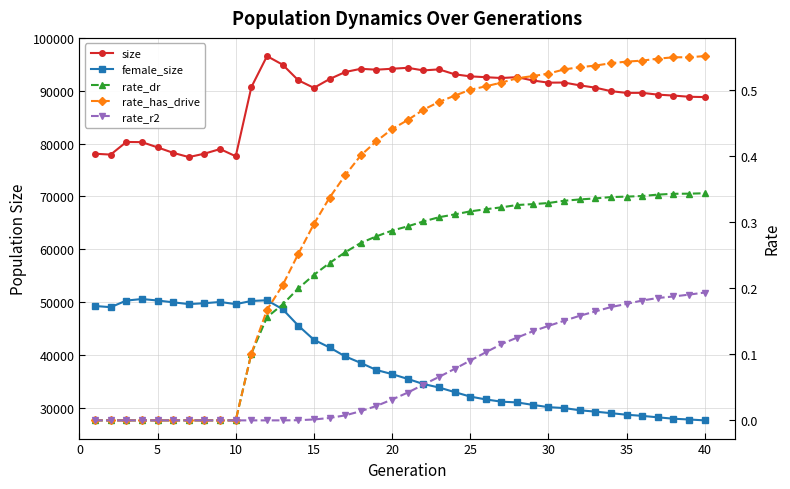

Is this an area chart (filled region under the line)?

No